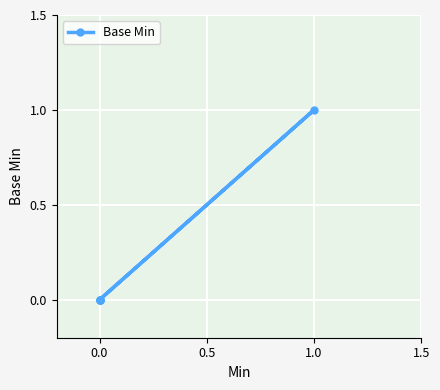

The chart shows a value of 1 at 0.0. True or false?

False